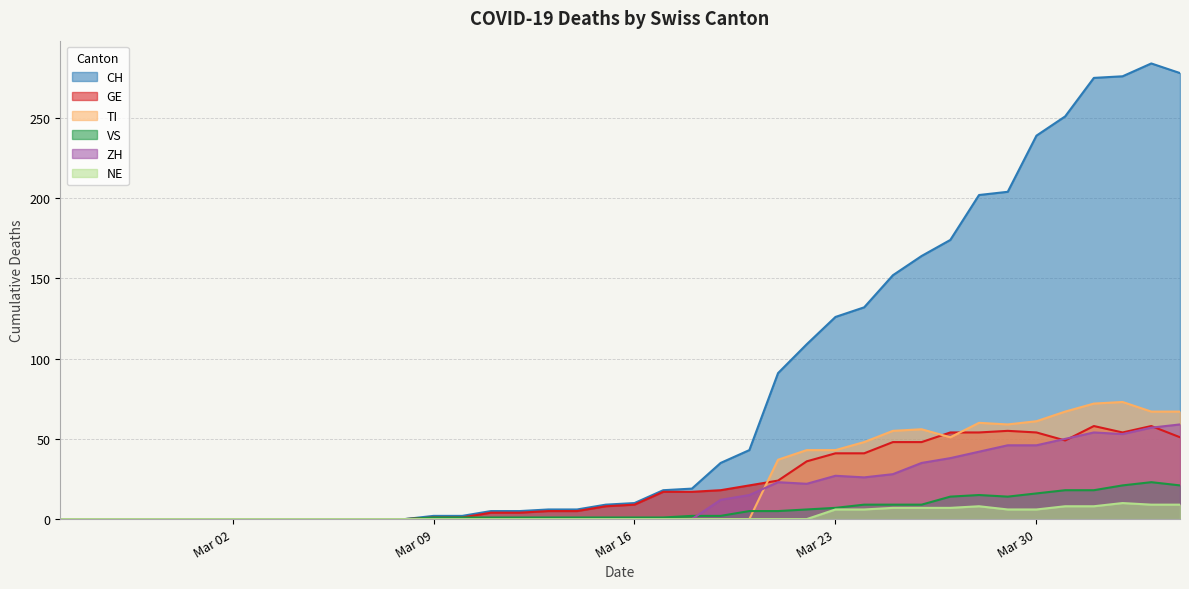

What is the sum of the GE values at 2020-03-05 and 2020-03-22?

36